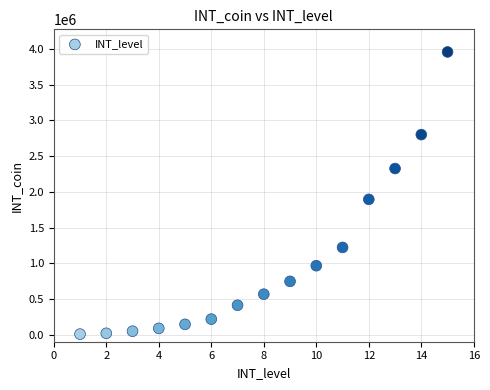

What Y value in the scatter plot is closest to 1983500?

1894500